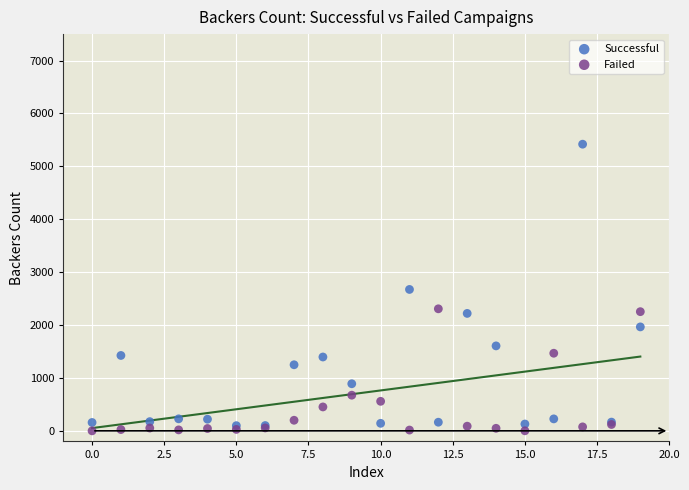

In the Failed series, what Y value is closest to 1153?

1467